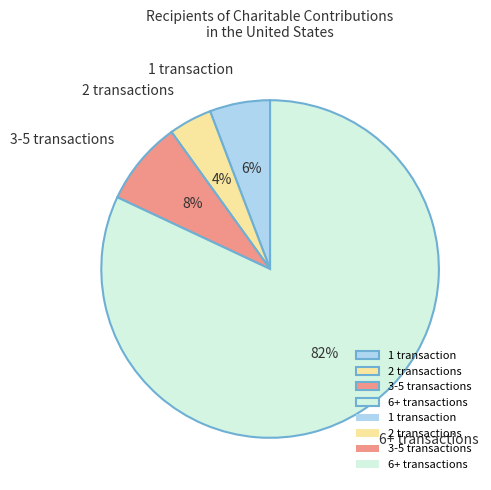

To the nearest percent, what is the difference between the largest and smallest slice percentages?

78%